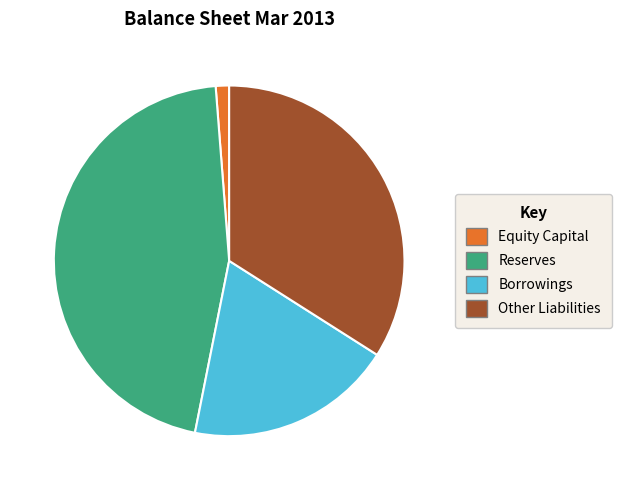

Is the sum of Reserves and Borrowings greater than half?

Yes